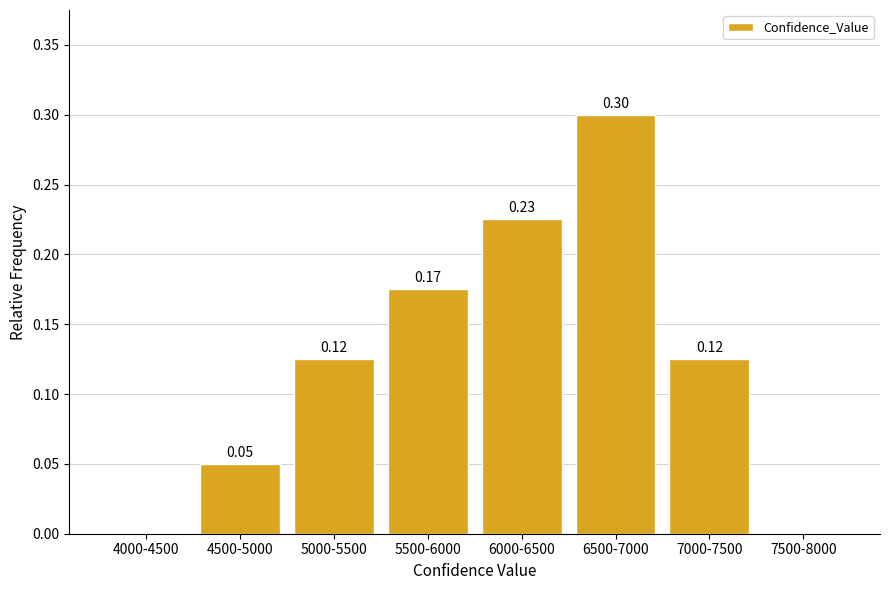

What is the sum of the values at 6500-7000 and 4000-4500?

0.3